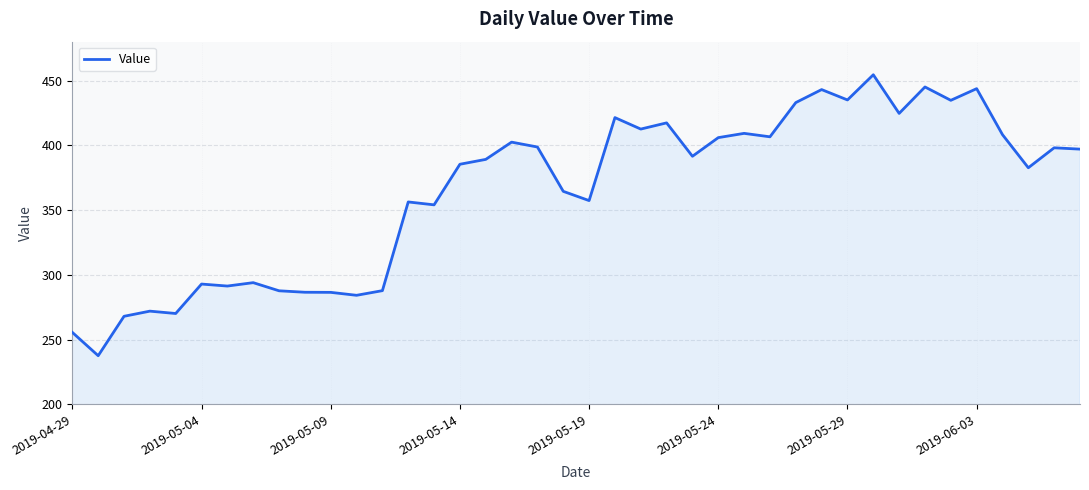

How many values exceed 391?

20